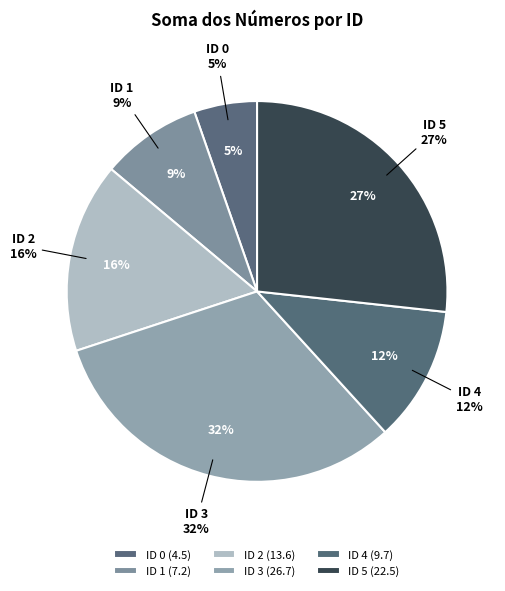

Does any single category account for the majority?

No